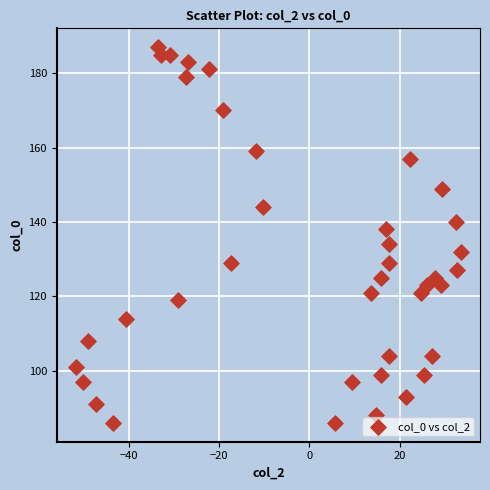

What is the range of Y values (max minus min)?

101